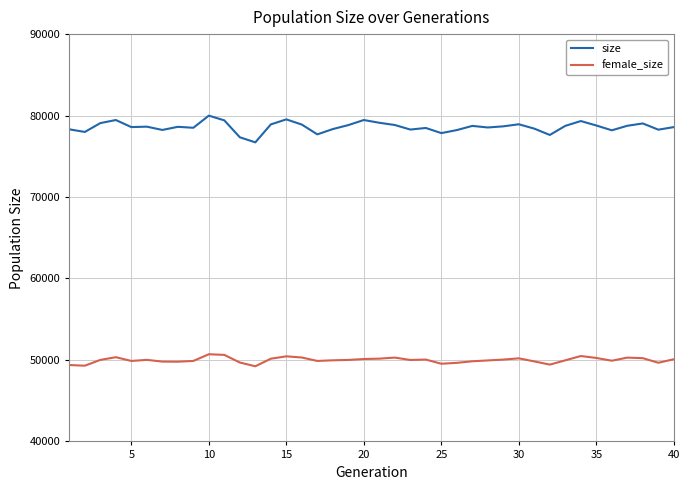

What is the minimum value for female_size?

49224